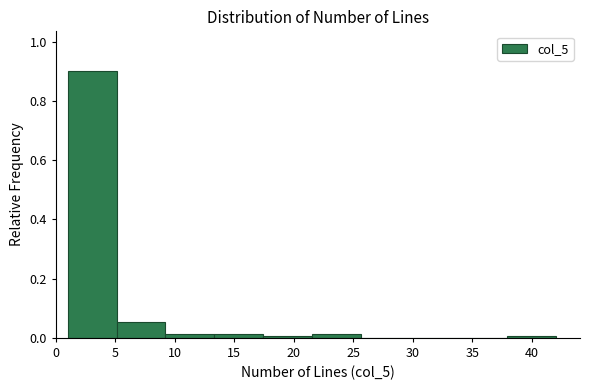

Reading left to right, list every bar in this chart as the range it spans on the x-axis followed by its height. Neither the bar edges nor the heights are printed on the chart, so give them approximately, as read against the axes.

1.0 to 5.1: 0.90
5.1 to 9.2: 0.06
9.2 to 13.3: under 0.02
13.3 to 17.4: under 0.02
17.4 to 21.5: under 0.02
21.5 to 25.6: under 0.02
25.6 to 29.7: 0
29.7 to 33.8: 0
33.8 to 37.9: 0
37.9 to 42.0: under 0.02